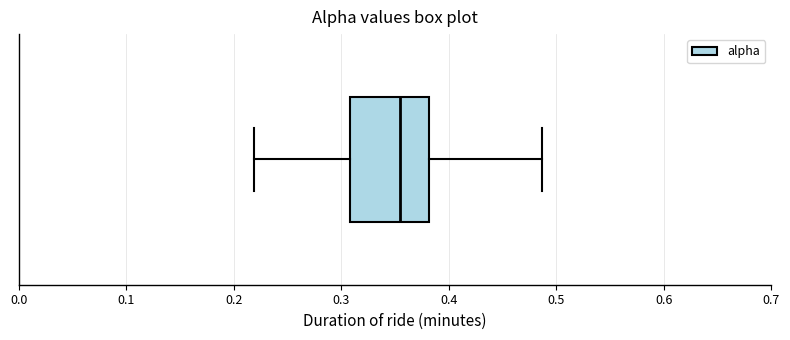

Transcribe this box plot: give where the median line is, the range the box spans, and where the two whiskers end, as read against the x-axis. The values are not printed on the chart, so give them approximately, as read against the axis.

median 0.35, box 0.31 to 0.38, whiskers 0.22 to 0.49